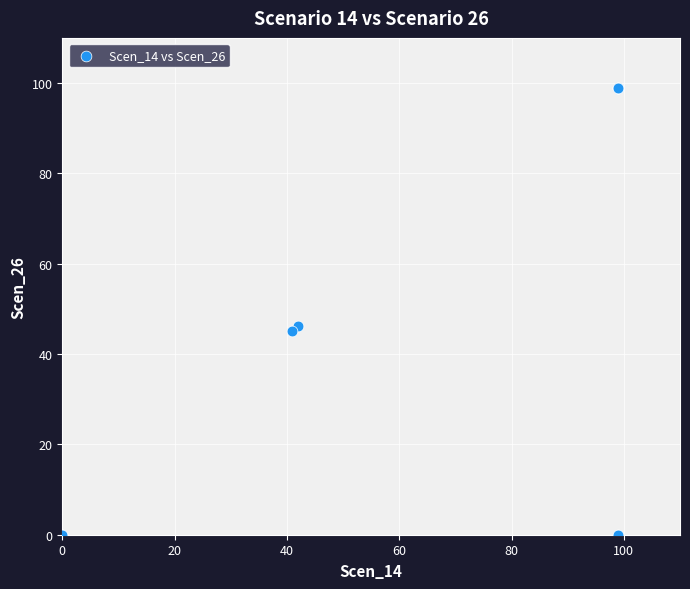

What Y value in the scatter plot is closest to 49?

46.3